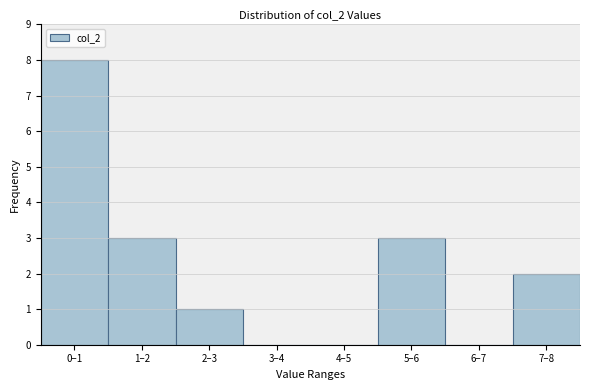

Reading left to right, what are all the values shown in this chart?

0–1=8	1–2=3	2–3=1	3–4=0	4–5=0	5–6=3	6–7=0	7–8=2